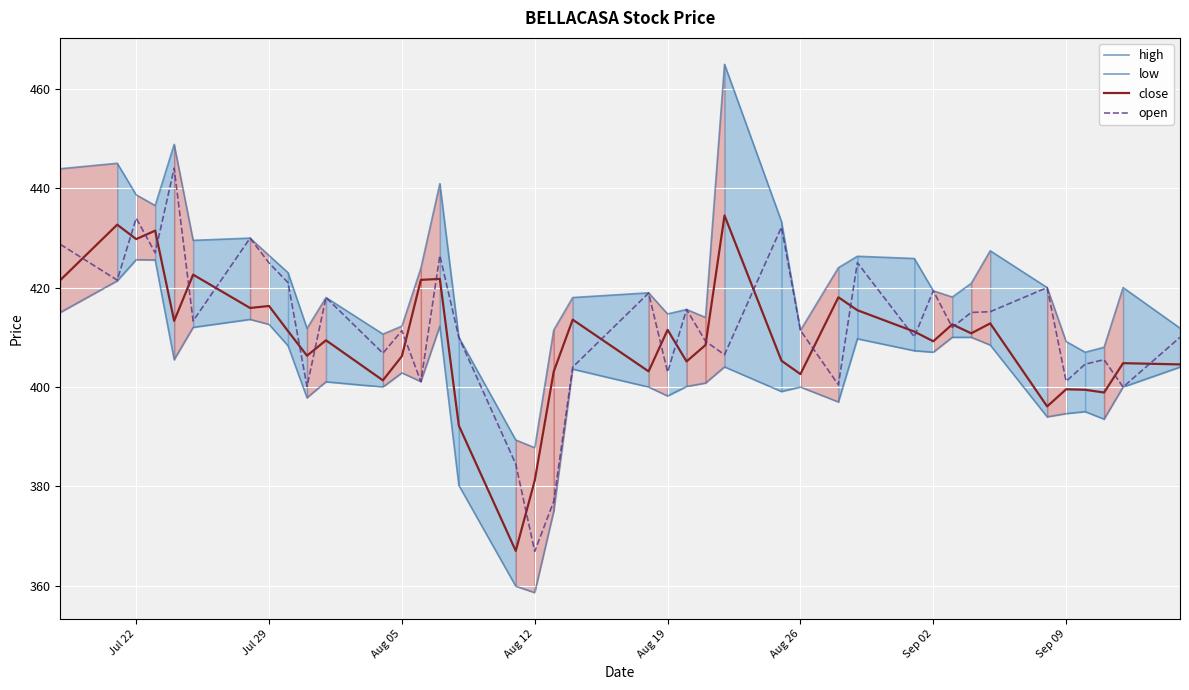

Does the chart display data point markers on the line(s)?

No